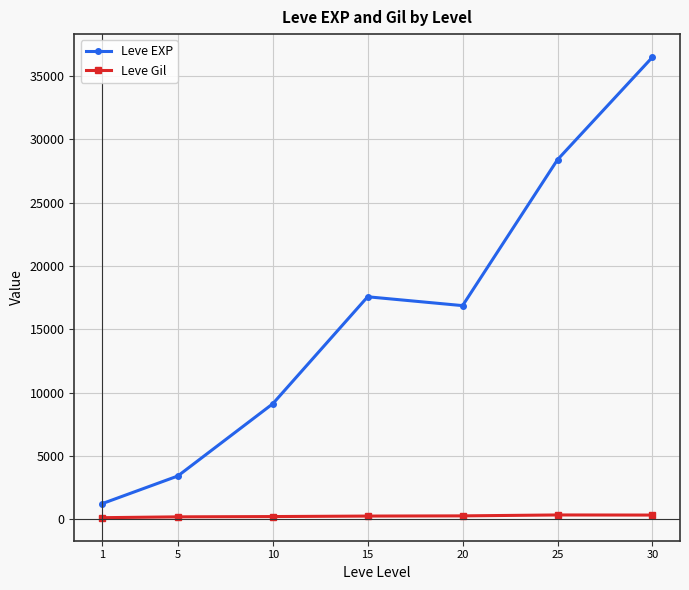

What is the difference between the Leve Gil values at 10 and 30?

117.9